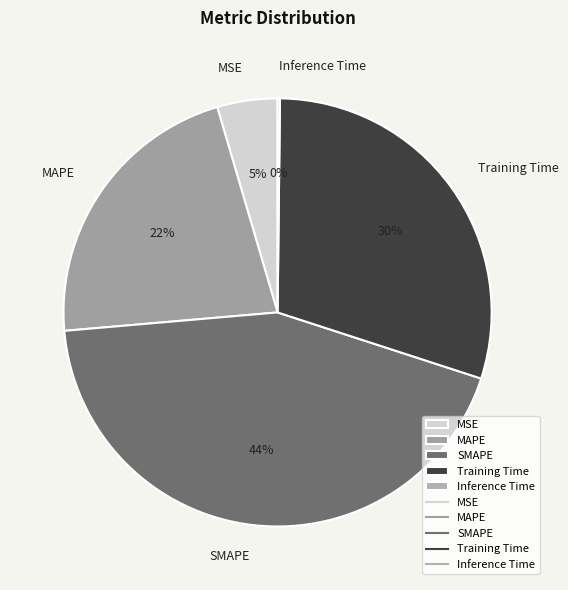

Combined, do MAPE and Training Time account for over 50%?

Yes